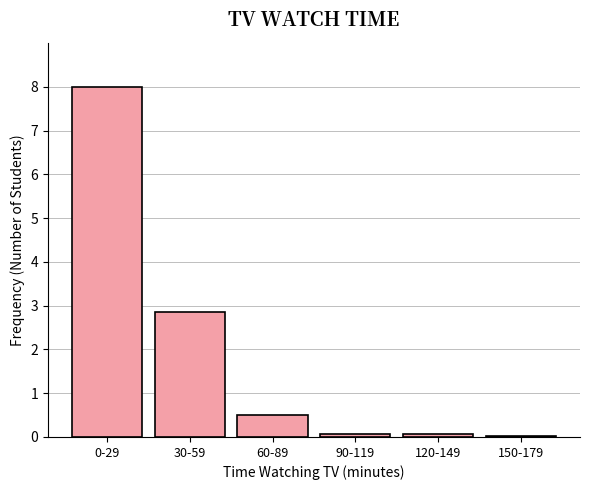

True or false: the data shows 8.0 at 0-29.

True